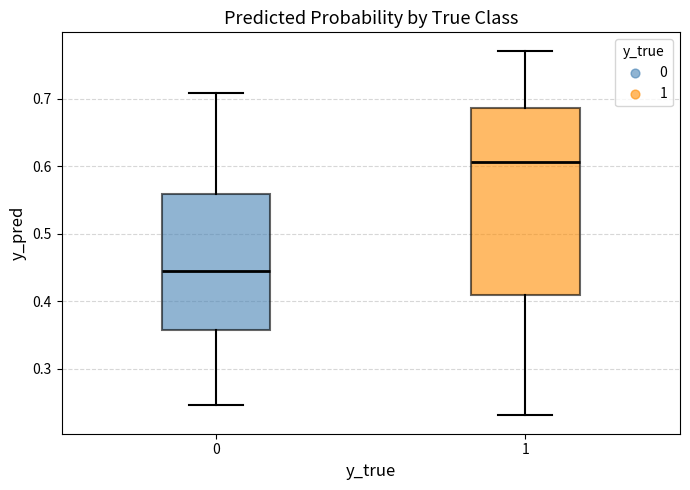

Reading left to right, transcribe this box plot: for each box, give where its median line is, the range the box spans, and where its two whiskers end, as read against the y-axis. The values are not printed on the chart, so give them approximately, as read against the axis.

0: median 0.45, box 0.36 to 0.56, whiskers 0.25 to 0.71
1: median 0.61, box 0.41 to 0.69, whiskers 0.23 to 0.77